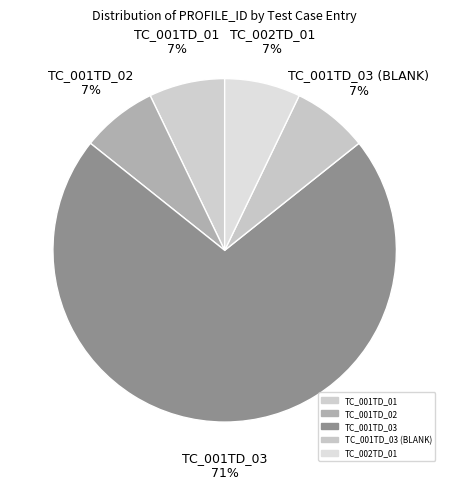

Count the number of slices in the pie.

5